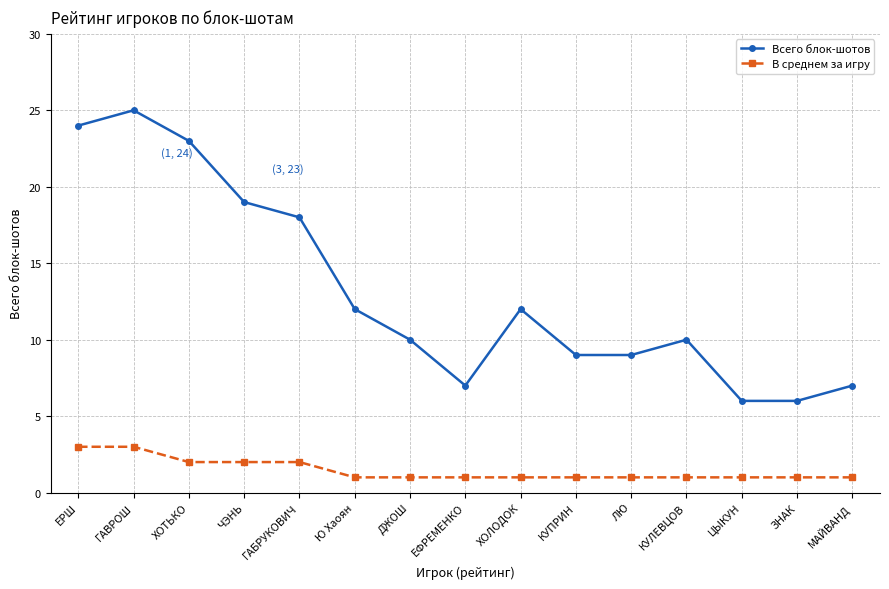

What is the label of the 12th point from the right?

ЧЭНЬ